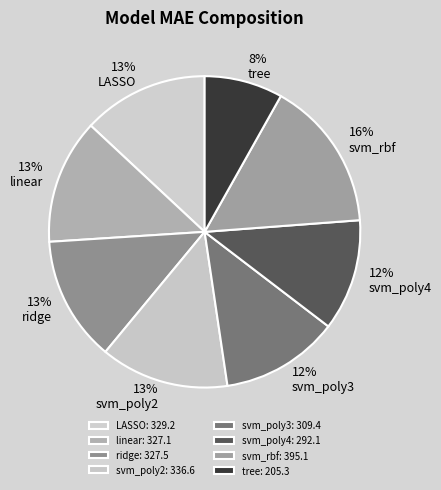

Is it true that linear is 5% of the pie?

False